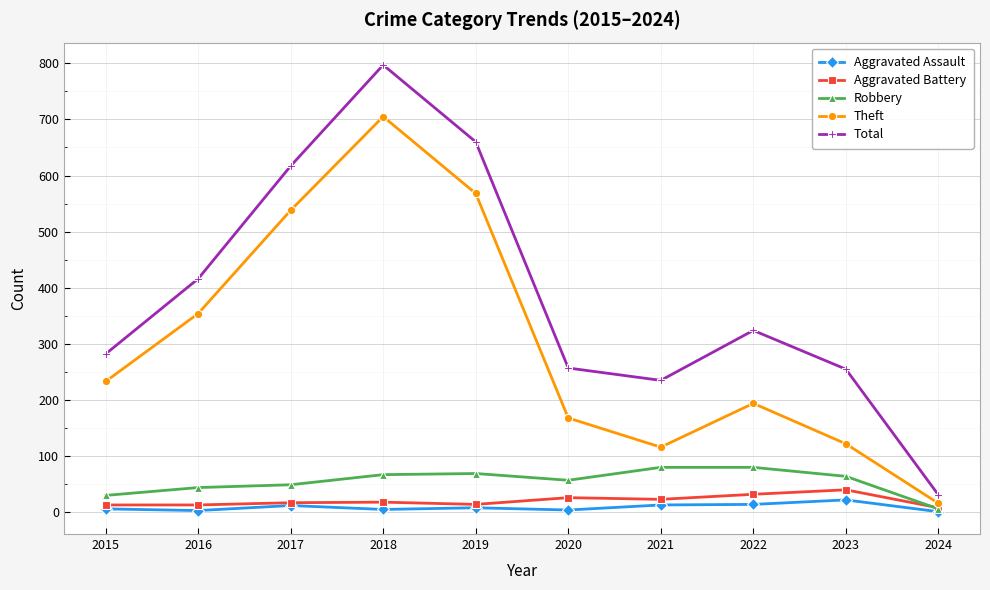

Rank the series by their maximum value, from lowest to highest.

Aggravated Assault, Aggravated Battery, Robbery, Theft, Total